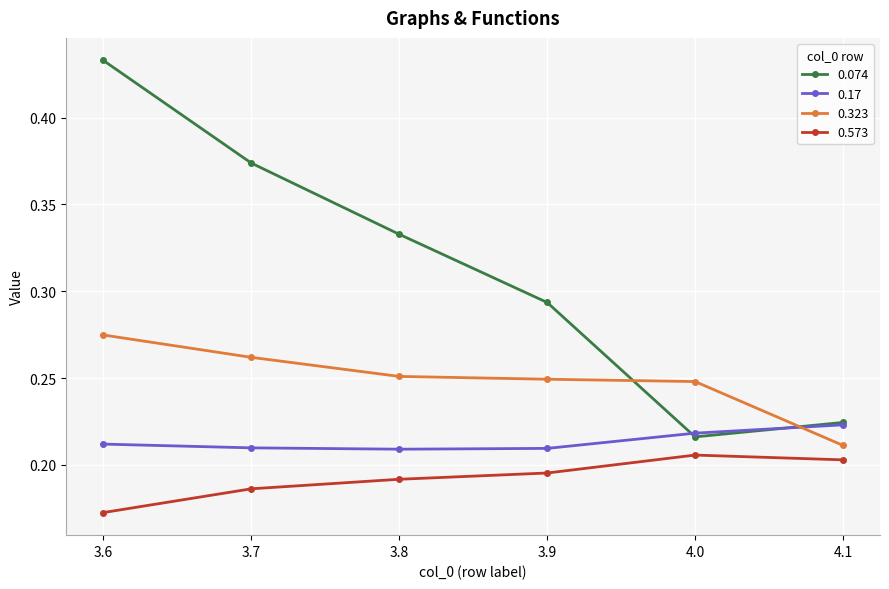

Between which two adjacent categories do 0.17 and 0.074 first intersect?

3.9 and 4.0